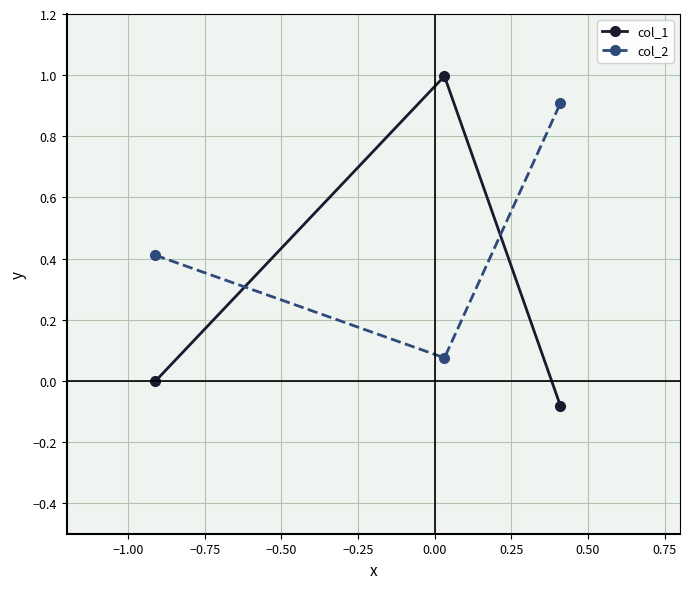

What is the highest value of the col_2 series?

0.9